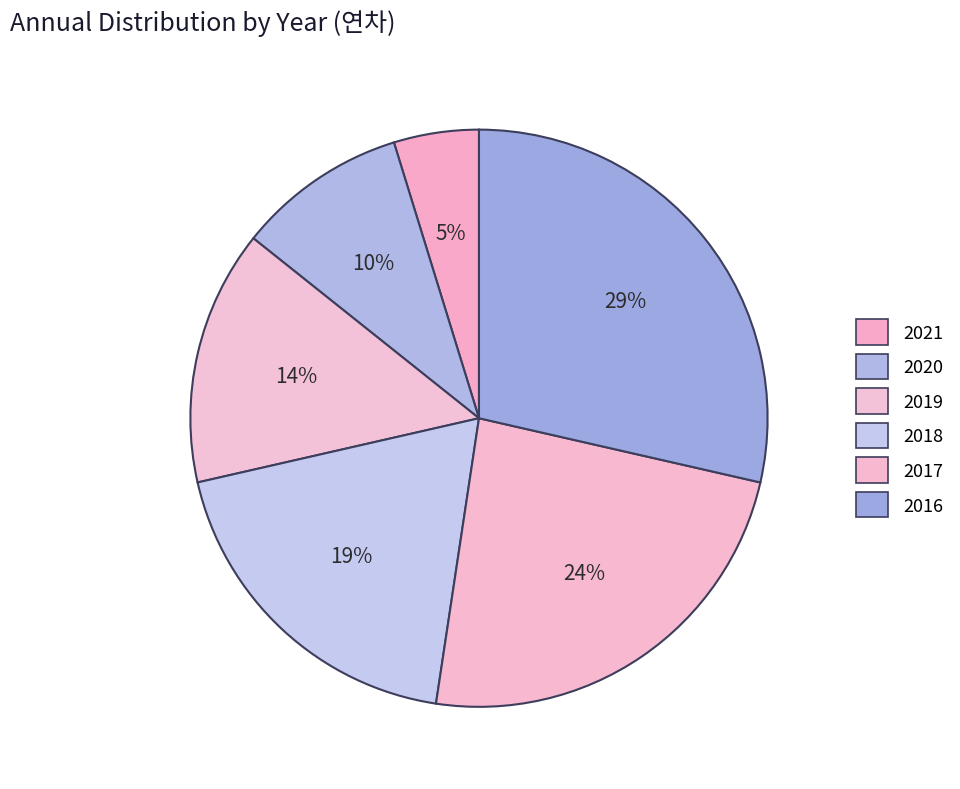

Does any single category account for the majority?

No